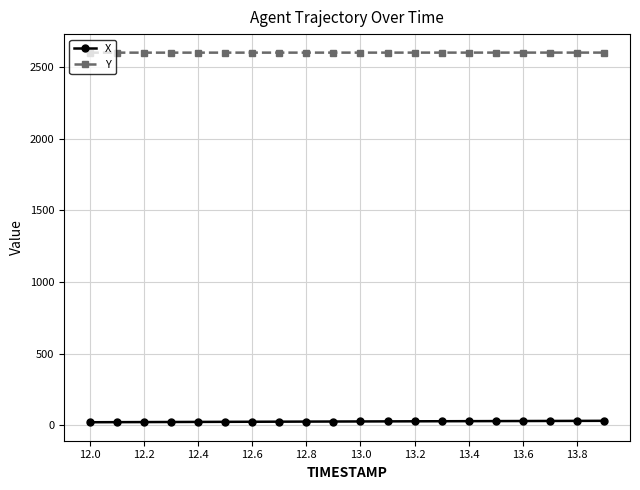

What is the average value of the X series?

25.2